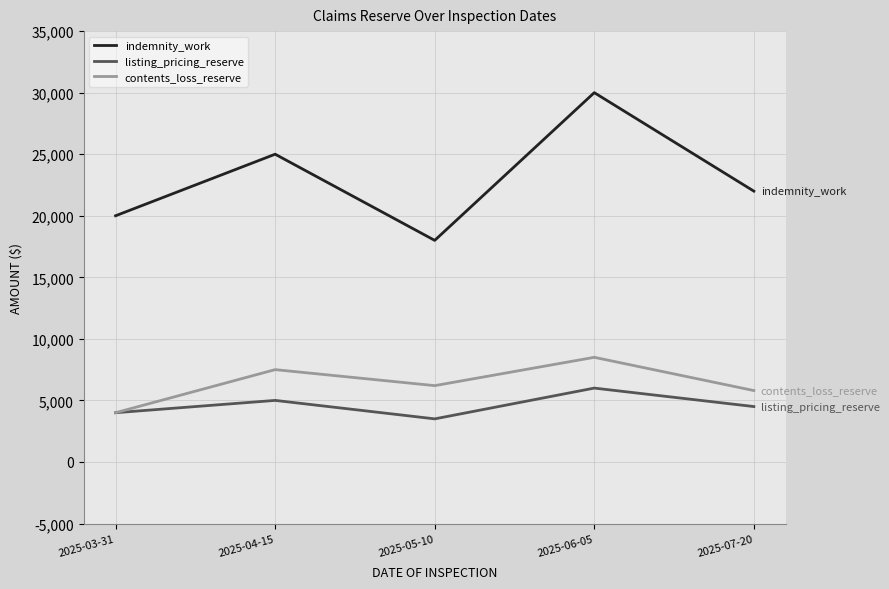

True or false: listing_pricing_reserve has more than 0 interior local peaks.

True